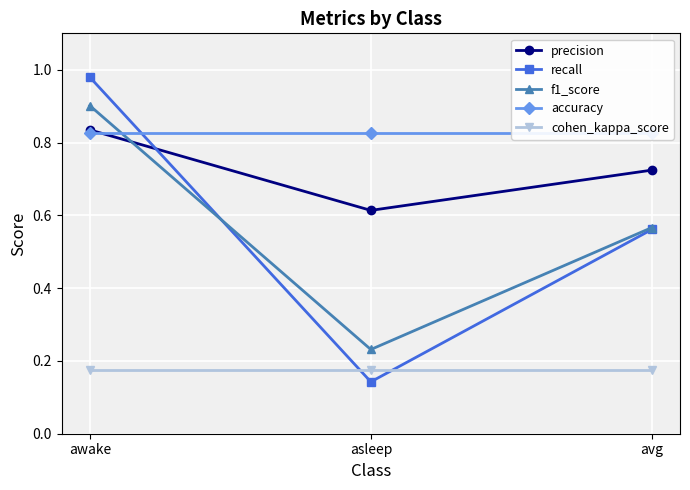

Which label corresponds to the smallest value in the chart?

asleep